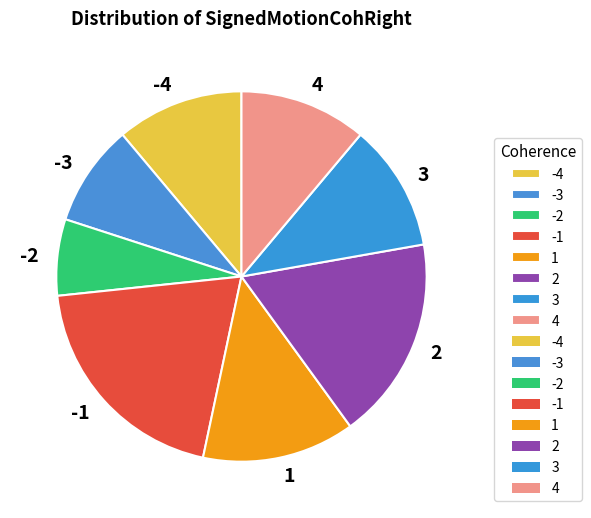

Count the number of slices in the pie.

8